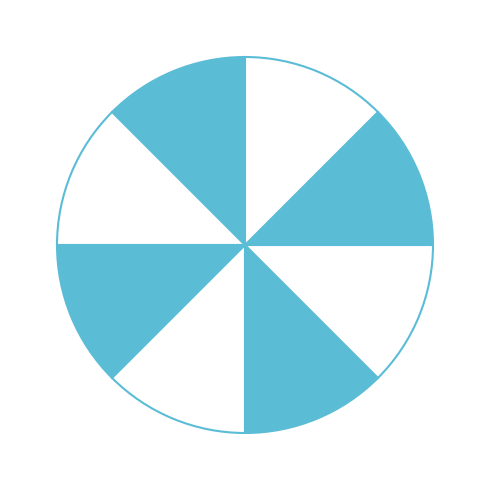

Count the number of slices in the pie.

8